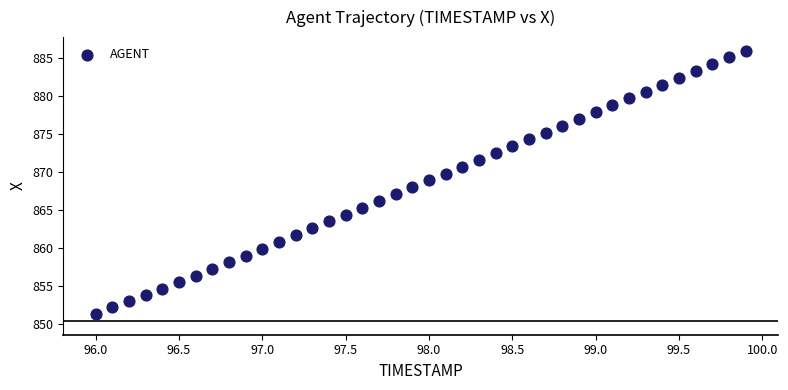

What is the range of X values (max minus min)?

3.9